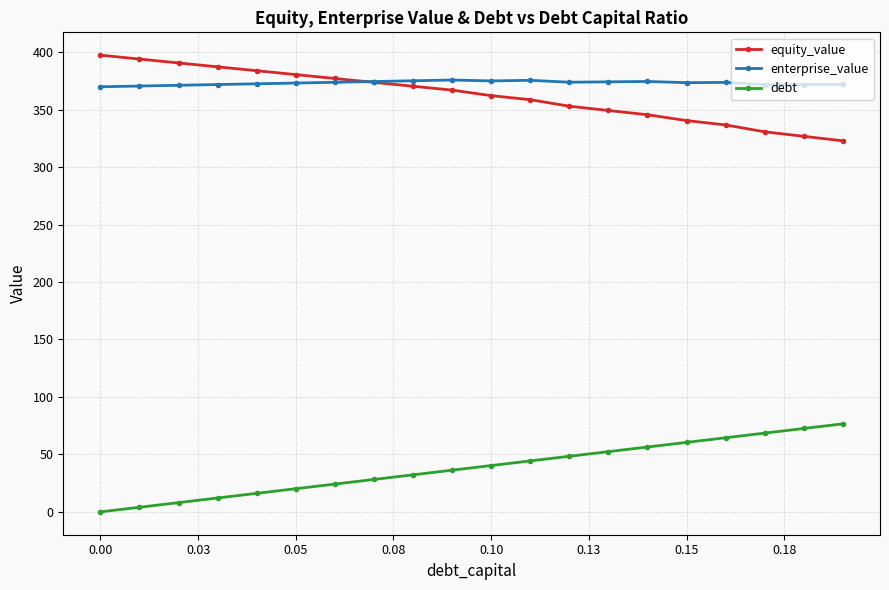

Which series has the largest total across all categories?

enterprise_value